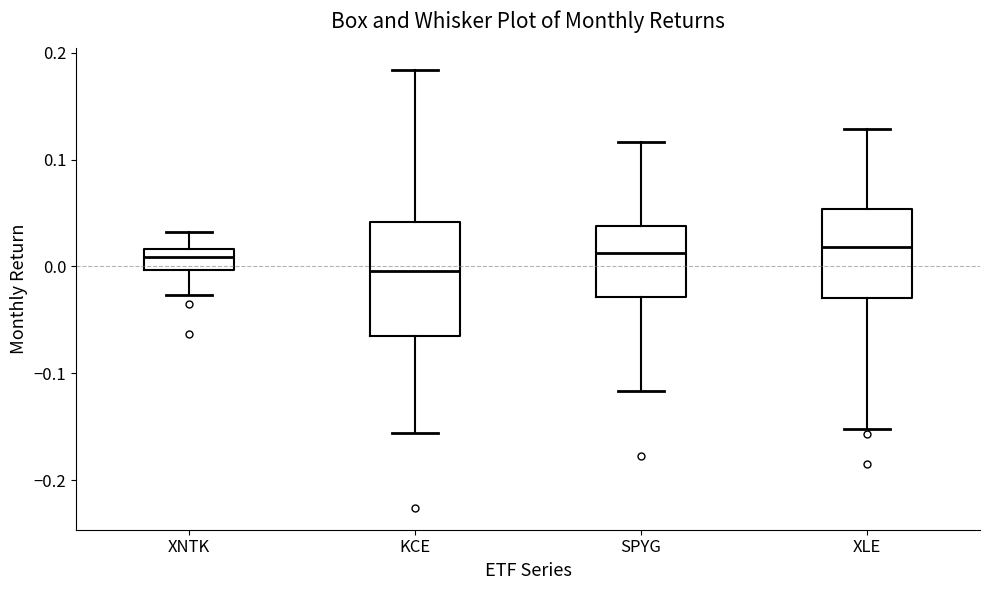

Which box is the tallest, from its lower edge to its upper edge?

KCE